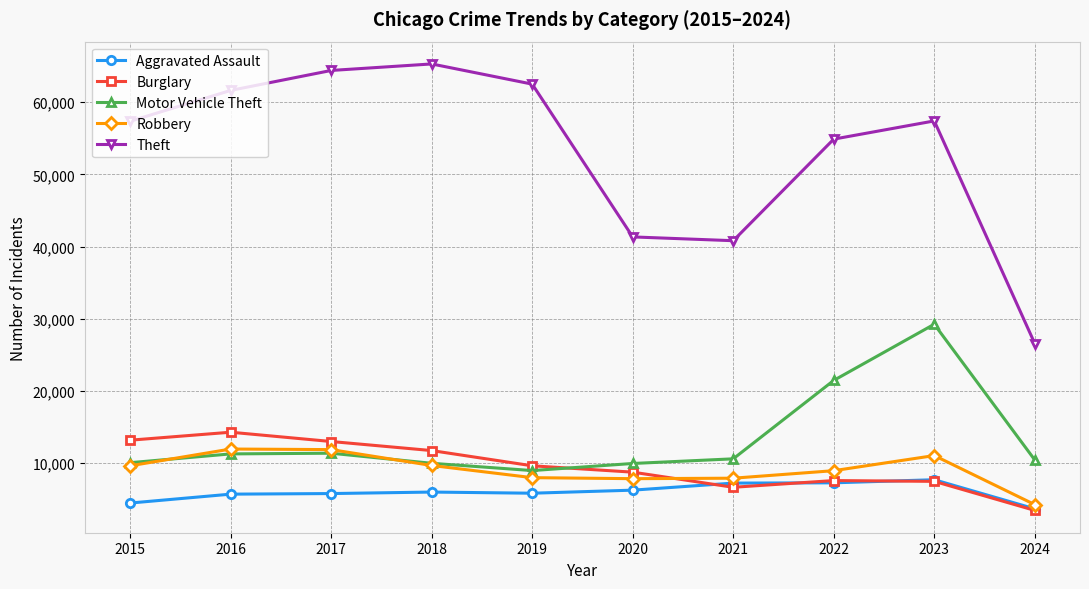

Where is Motor Vehicle Theft nearest to the value 19110?

2022